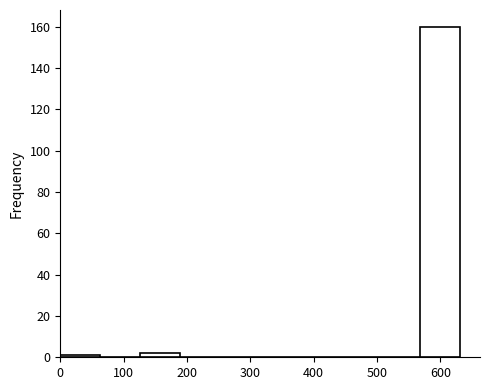

How tall is the bar that spans 130 to 190 on the x-axis? Neither the bar edges nor the heights are printed on the chart, so give them approximately, as read against the axes.

2